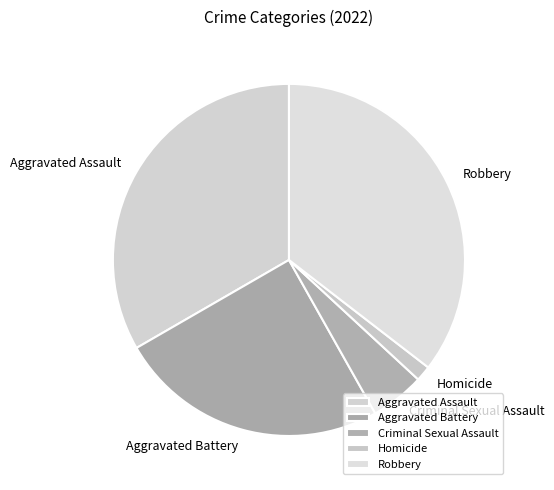

True or false: Aggravated Assault accounts for 43% of the total.

False